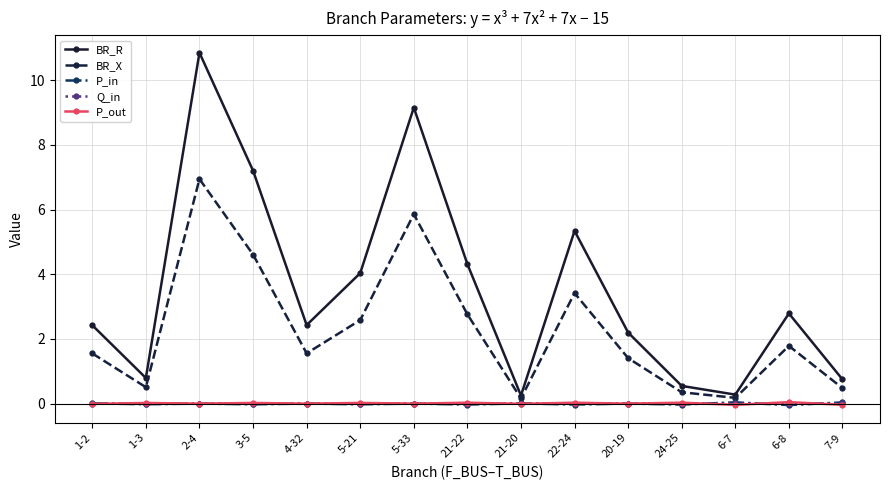

Is the value of BR_X at 24-25 greater than the value of P_out at 5-33?

Yes